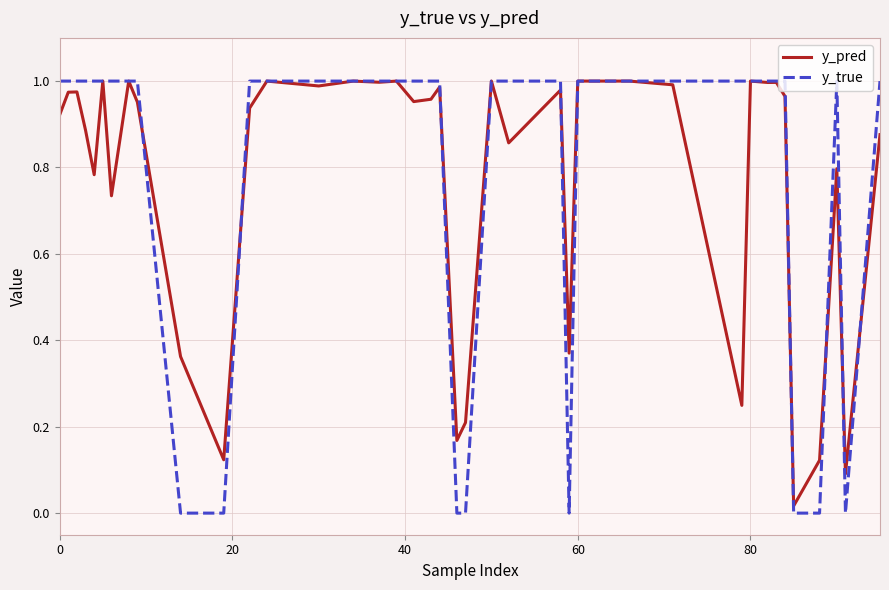

Which series has the largest range (max minus min)?

y_true